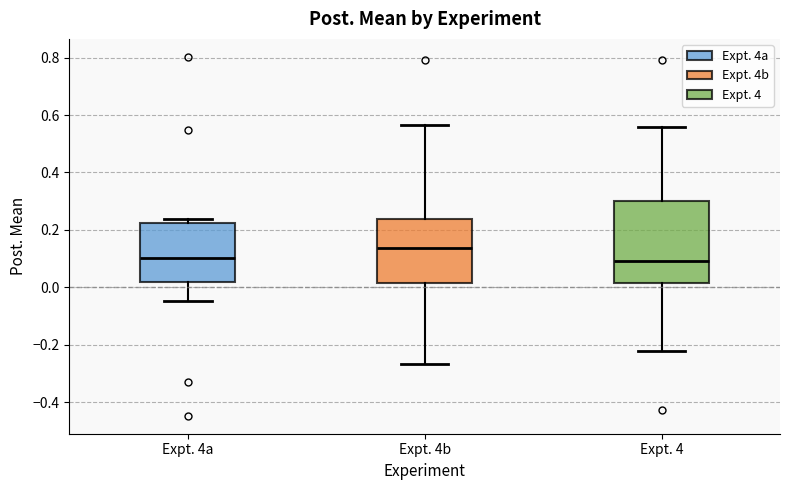

Reading left to right, read every box against the y-axis: the position of its median line, the range the box covers, and the ends of its whiskers. The values are not printed on the chart, so give them approximately, as read against the axis.

Expt. 4a: median 0.10, box 0.02 to 0.22, whiskers -0.04 to 0.24
Expt. 4b: median 0.14, box 0.02 to 0.24, whiskers -0.26 to 0.56
Expt. 4: median 0.10, box 0.02 to 0.30, whiskers -0.22 to 0.56